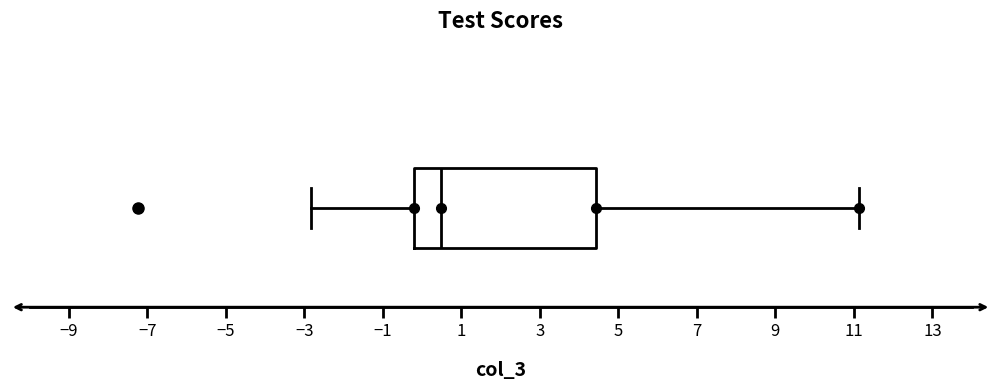

Read this box plot against the x-axis: the position of the median line, the range covered by the box, and the ends of both whiskers. The values are not printed on the chart, so give them approximately, as read against the axis.

median 0.4, box -0.2 to 4.4, whiskers -2.8 to 11.2